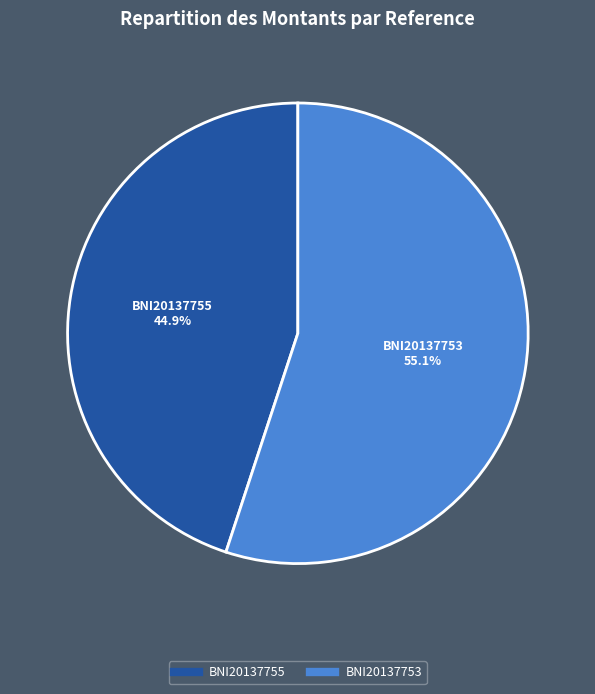

To the nearest percent, what is the combined percentage of BNI20137755 and BNI20137753?

100%